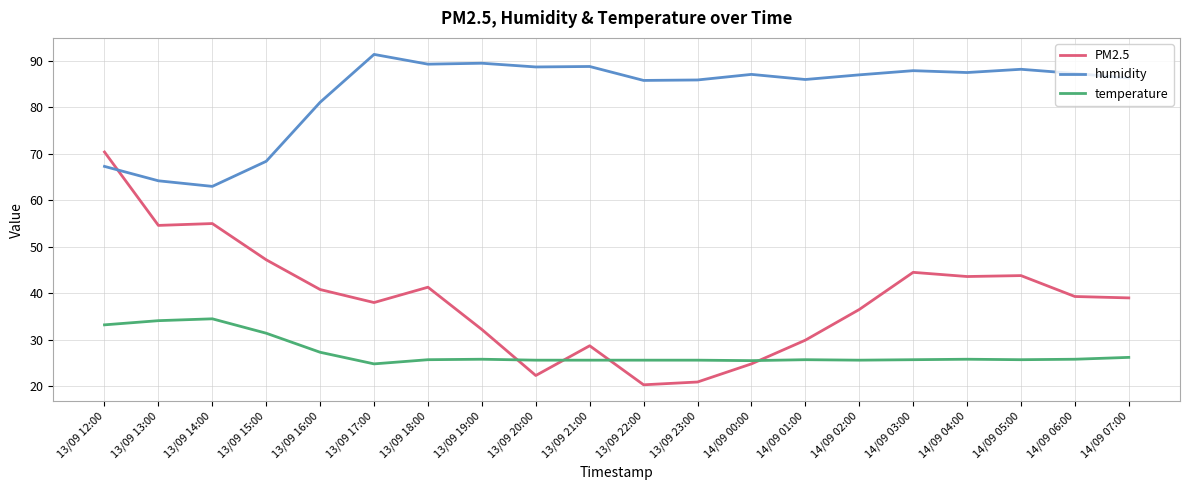

Which series has the largest range (max minus min)?

PM2.5